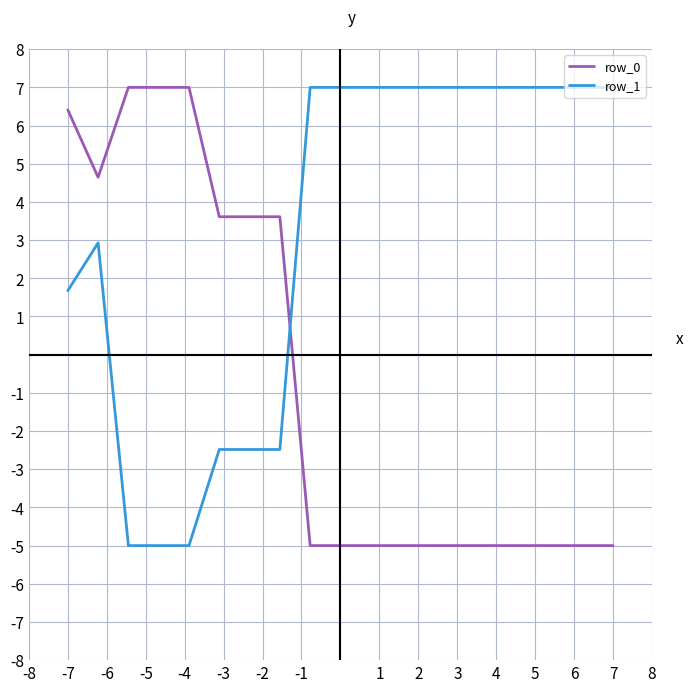

Does the chart have visible grid lines?

Yes